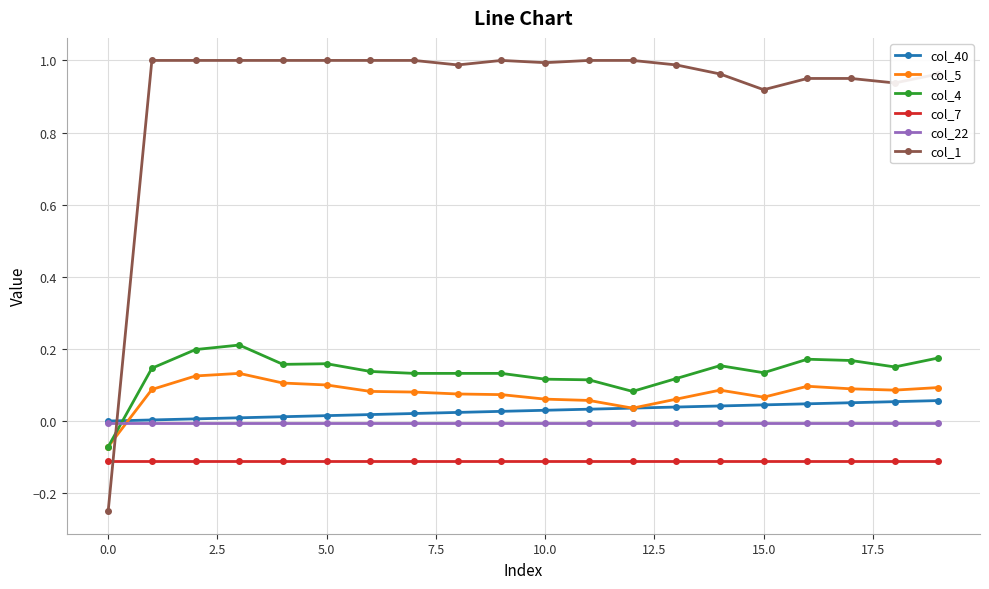

True or false: col_7 and col_40 intersect in this chart.

False